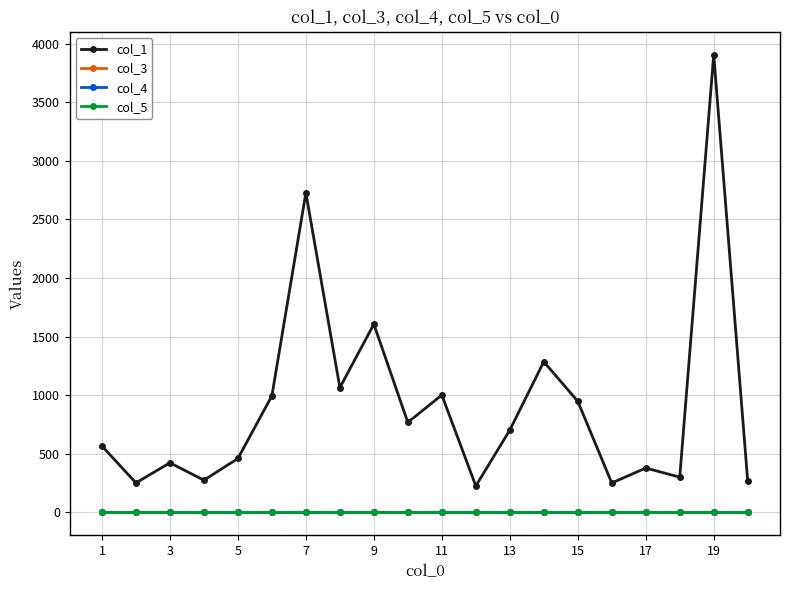

At how many categories does at least one series exceed 628?

10